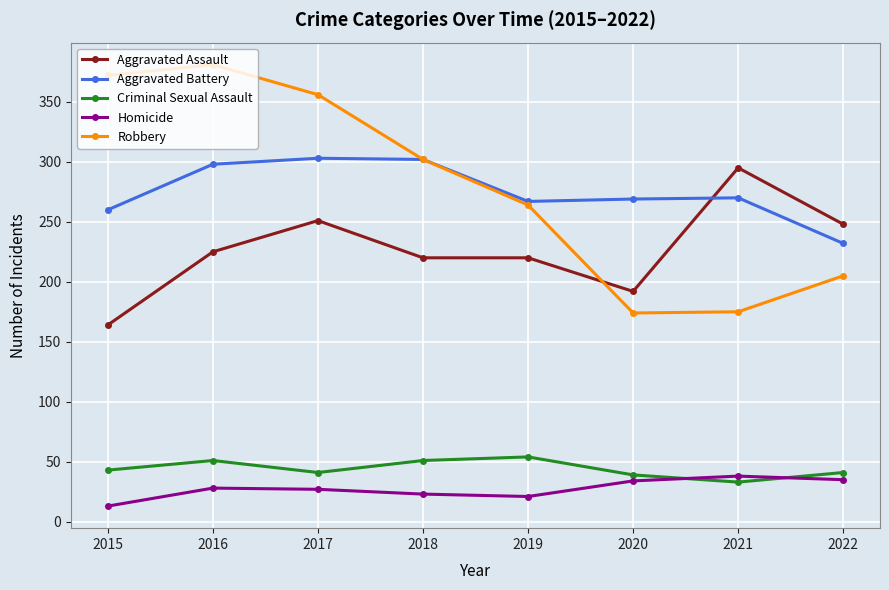

What is the approximate value of Criminal Sexual Assault at 2020?

39